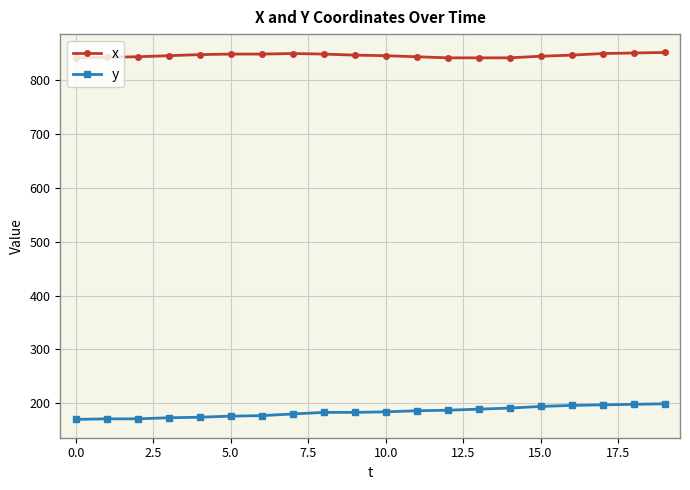

What is the difference between the maximum and minimum values in the y series?

29